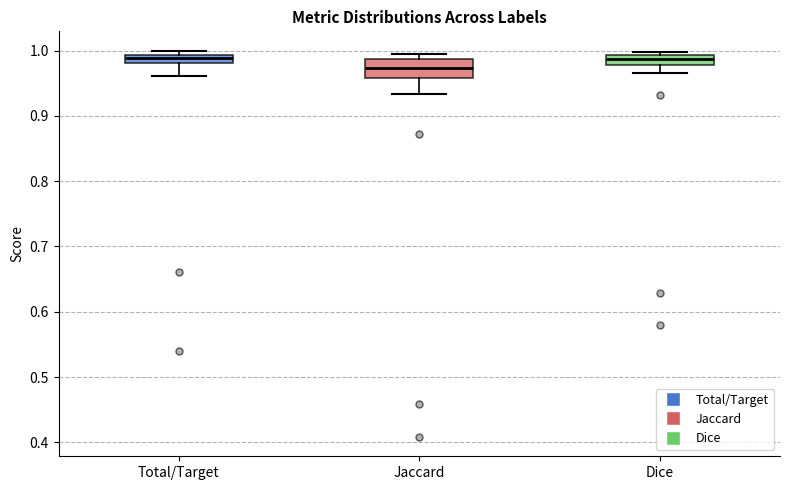

Which box is the tallest, from its lower edge to its upper edge?

Jaccard